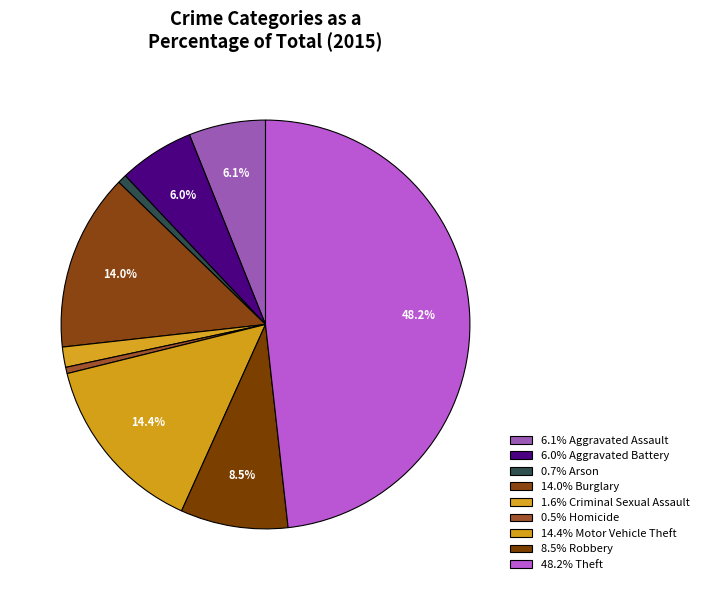

What is the smallest slice in the pie chart?

Homicide